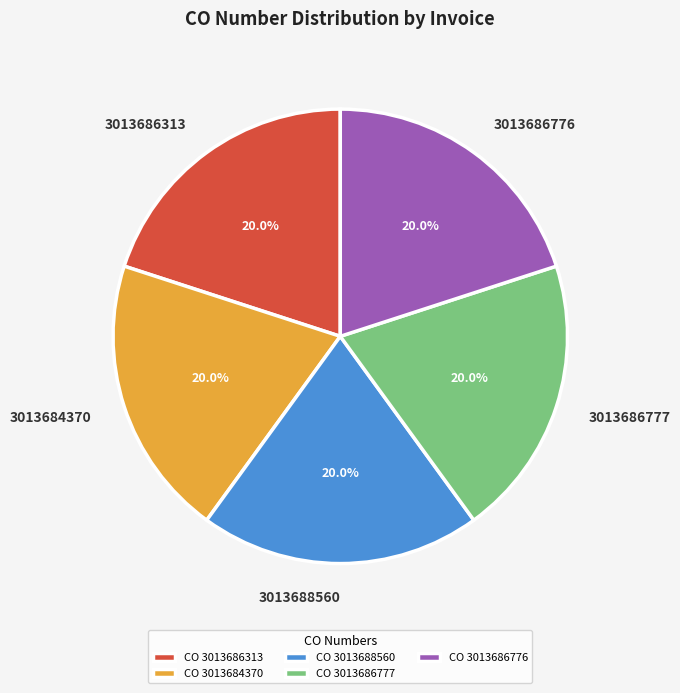

Combined, what portion of the pie is 3013686777 and 3013686776?

40.0%